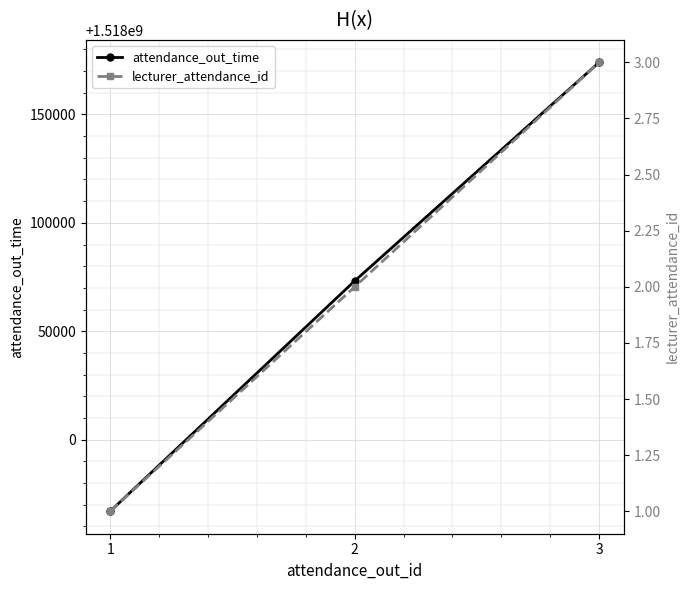

What is the value of the attendance_out_time point at the 1st from the left?

1517967000